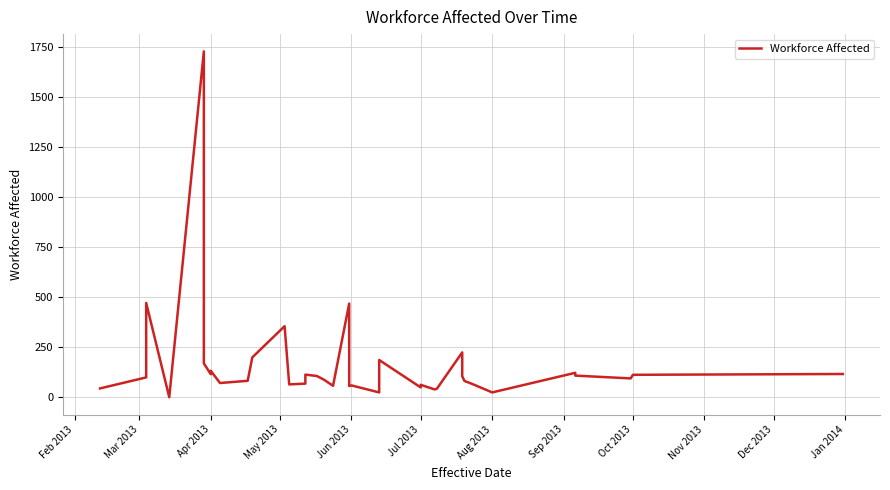

What is the smallest value displayed?

1